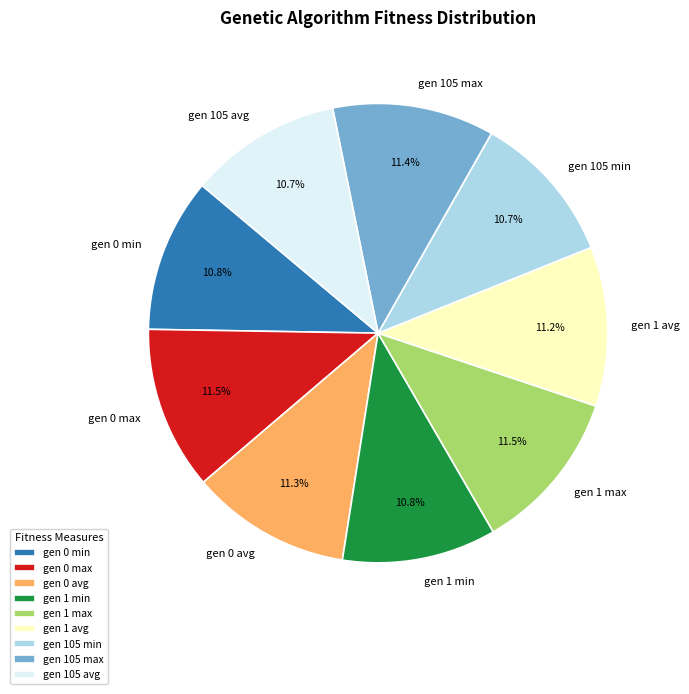

To the nearest percent, what is the average slice percentage?

11%